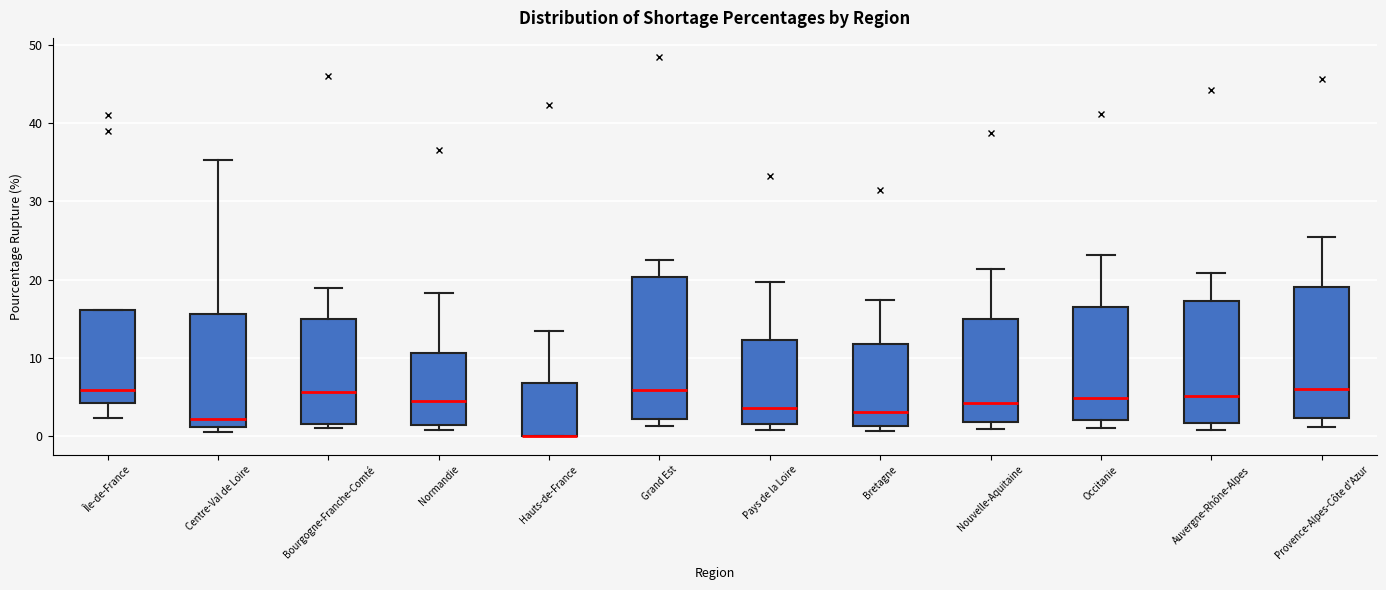

Where does the upper whisker of the box for Auvergne-Rhône-Alpes end on the y-axis? The values are not printed on the chart, so give them approximately, as read against the axis.

21